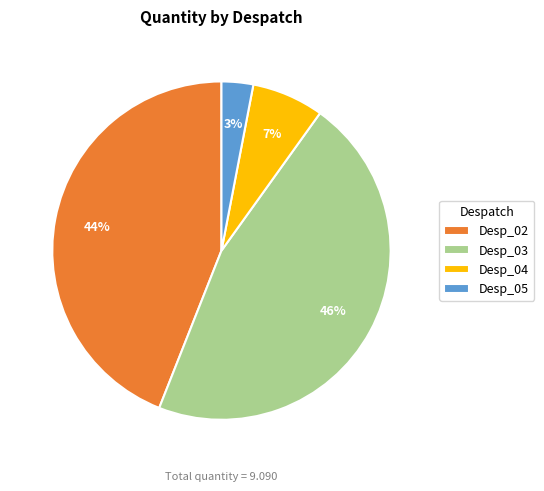

Is it true that Desp_03 is 46% of the pie?

True